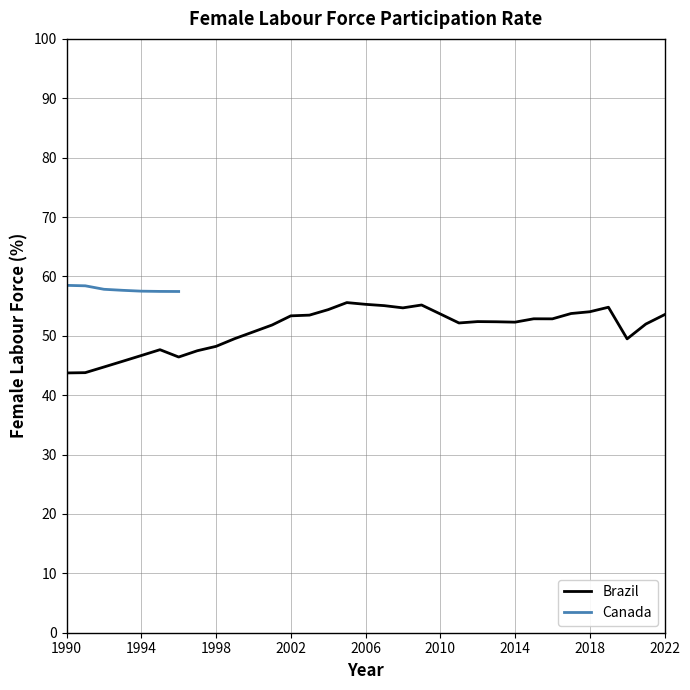

What is the sum of the values at 1996 and 2009?

101.6